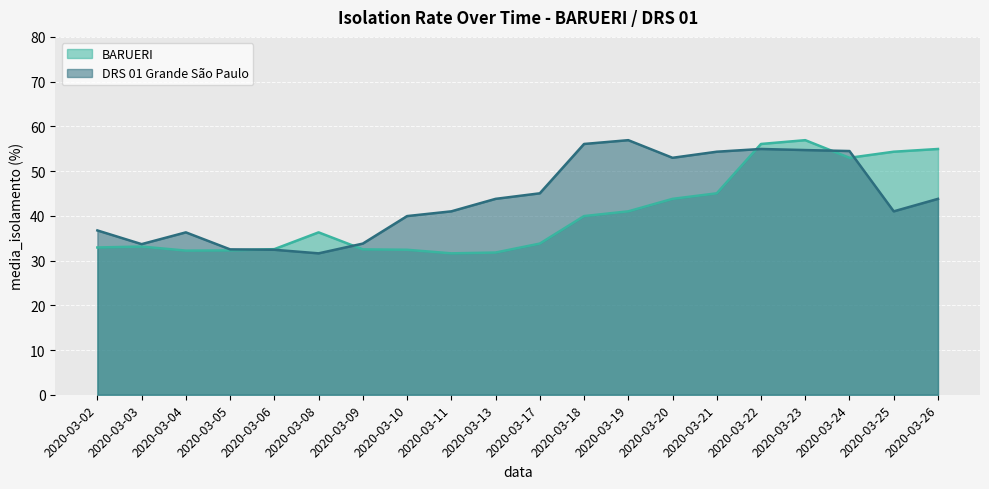

How many data points does each series have?

20